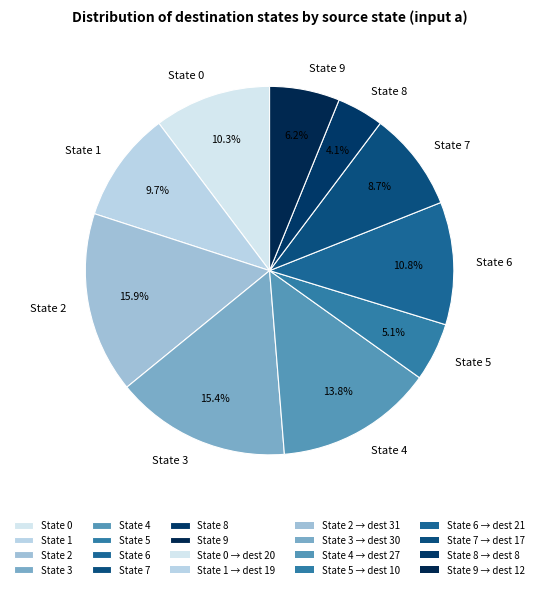

Is State 6 the majority of the pie?

No